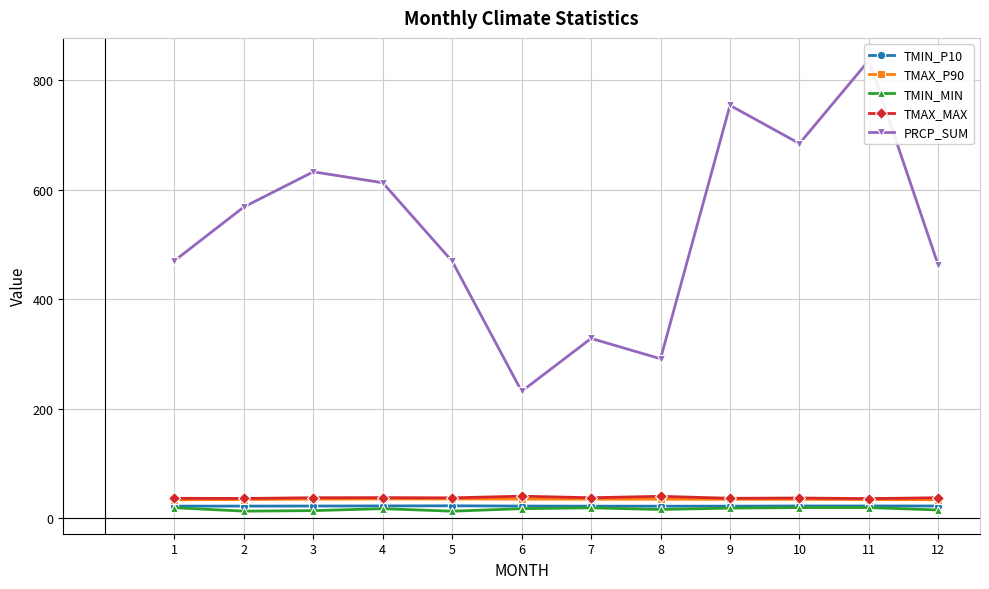

What is the difference between the maximum and minimum values in the TMIN_P10 series?

0.7